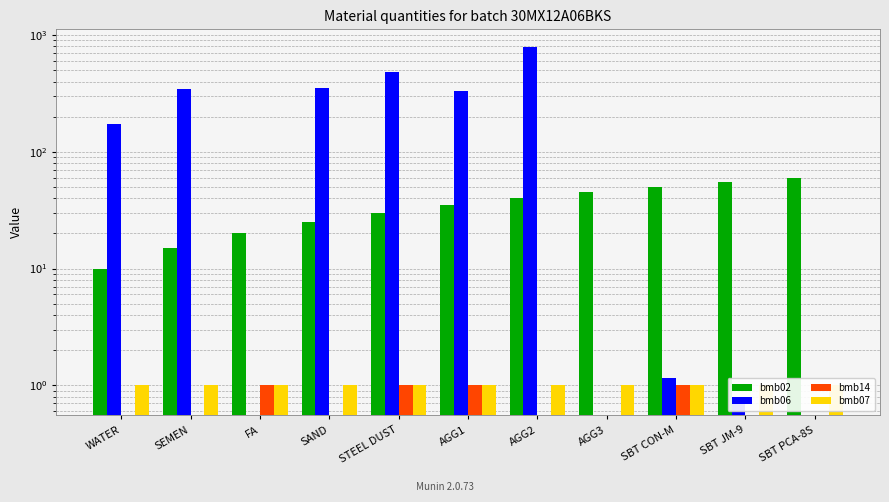

Rank the series at FA from lowest to highest value.

bmb06, bmb14, bmb07, bmb02